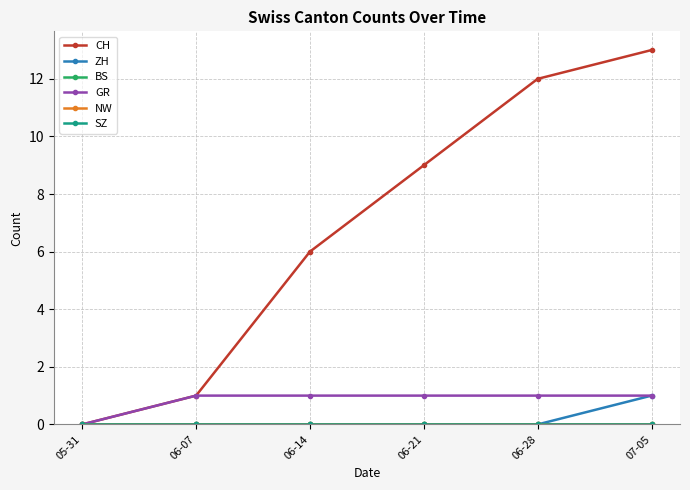

Is this an area chart (filled region under the line)?

No